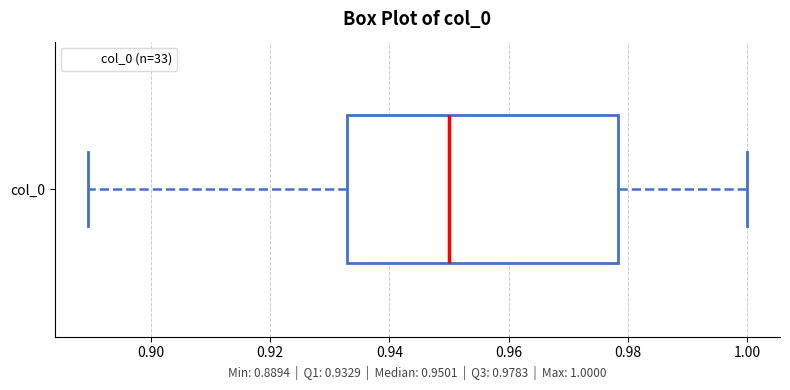

Where is the right edge of the box for col_0 on the x-axis? The values are not printed on the chart, so give them approximately, as read against the axis.

0.978